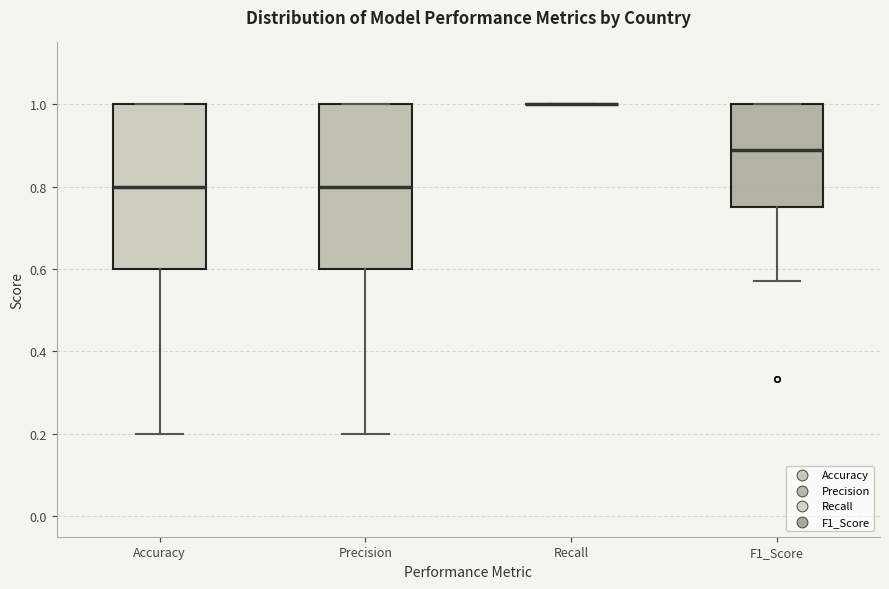

Where is the lower edge of the box for Accuracy on the y-axis? The values are not printed on the chart, so give them approximately, as read against the axis.

0.60